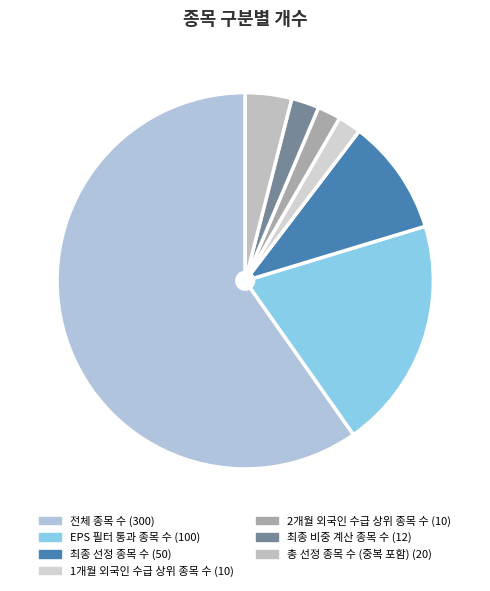

Which slice is the smallest?

1개월 외국인 수급 상위 종목 수